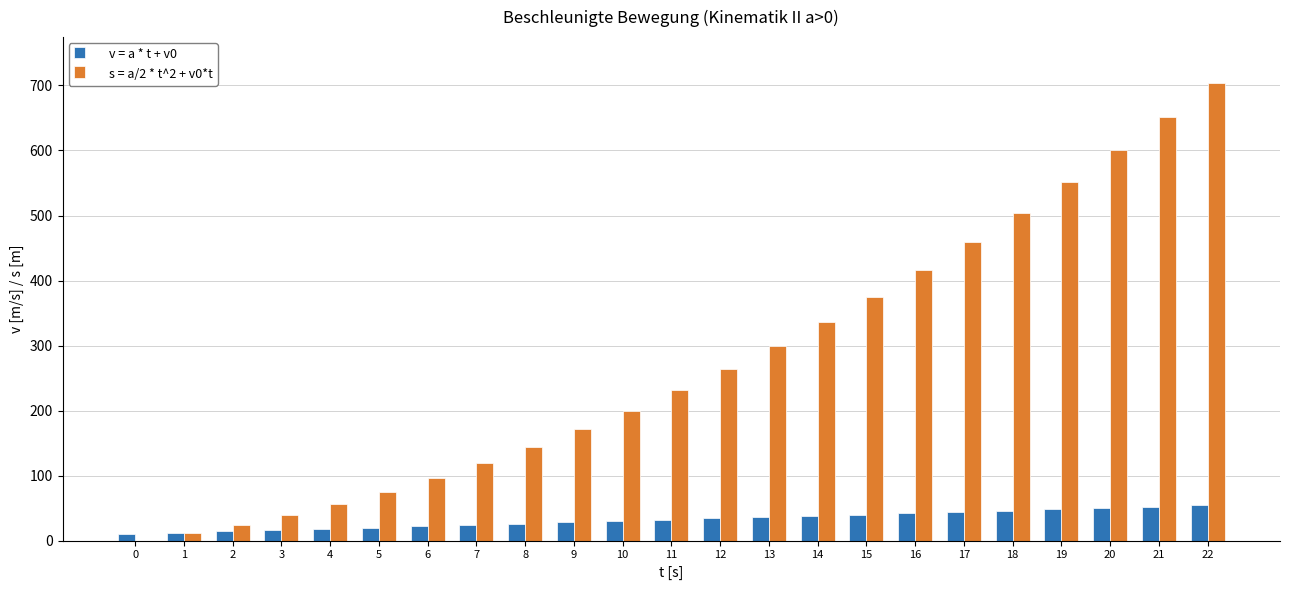

At which category is the sum across all series the highest?

22